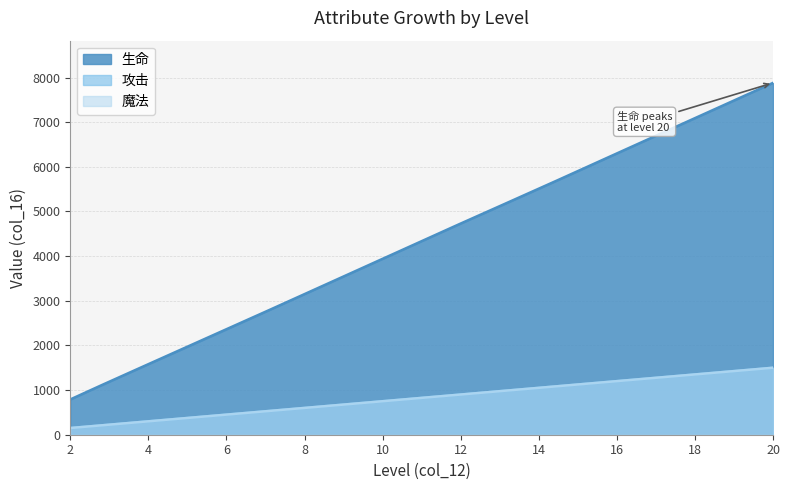

Which series has the largest total across all categories?

生命